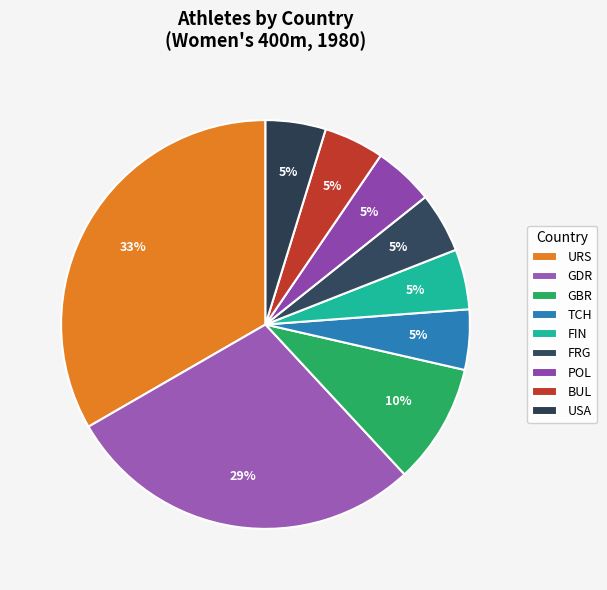

How many segments does this pie chart have?

9